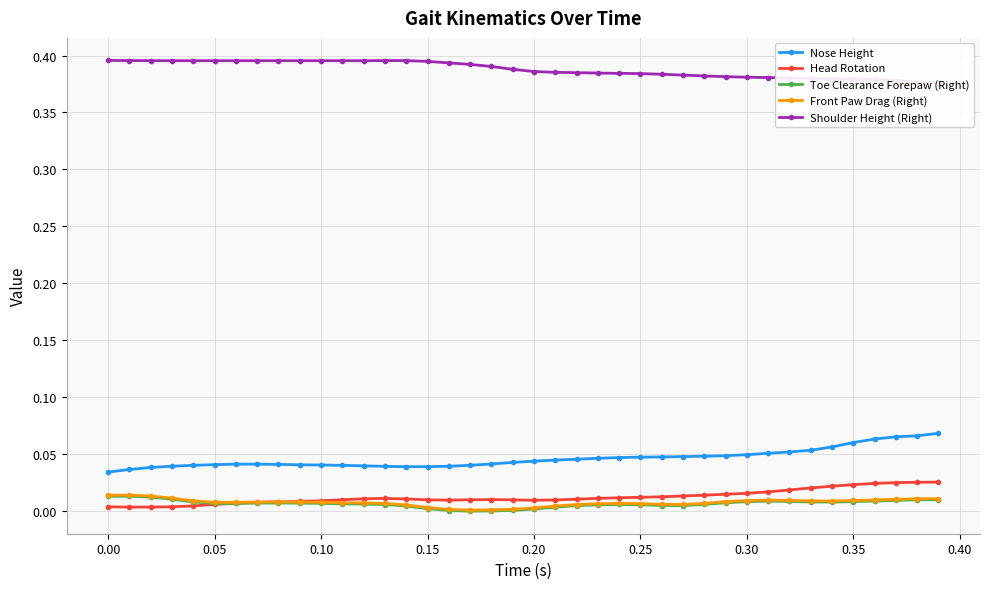

True or false: Front Paw Drag (Right) has more than 2 points higher than both neighbors.

True